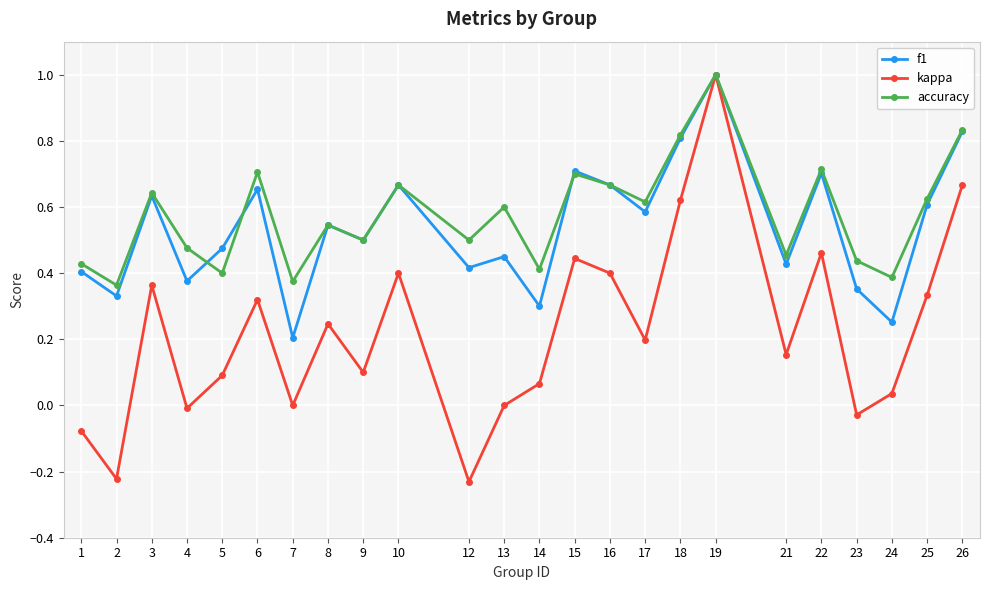

Which label corresponds to the largest value in the chart?

19